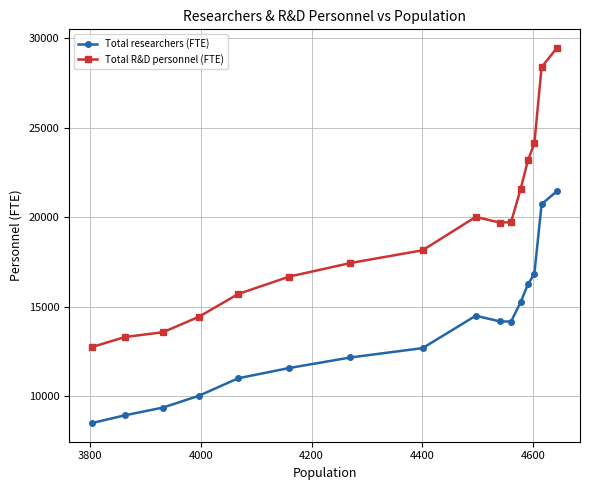

True or false: Total R&D personnel (FTE) has more than 0 interior local peaks.

True